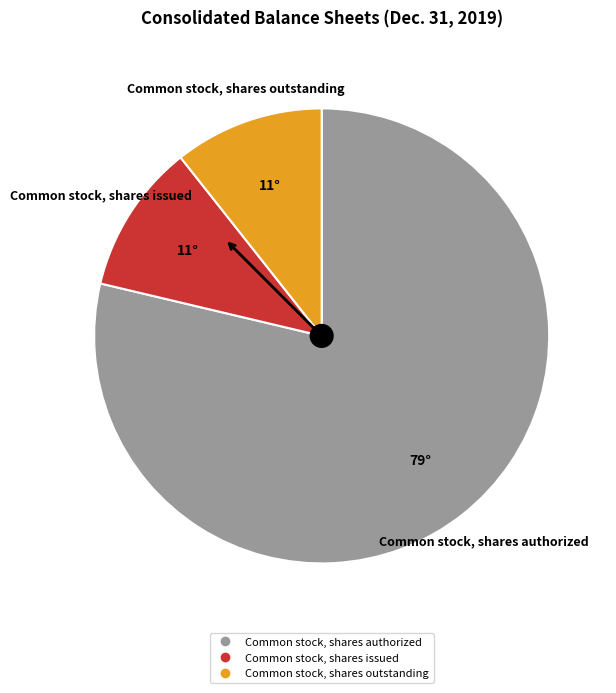

Do Common stock, shares outstanding and Common stock, shares authorized together represent more than half of the pie?

Yes